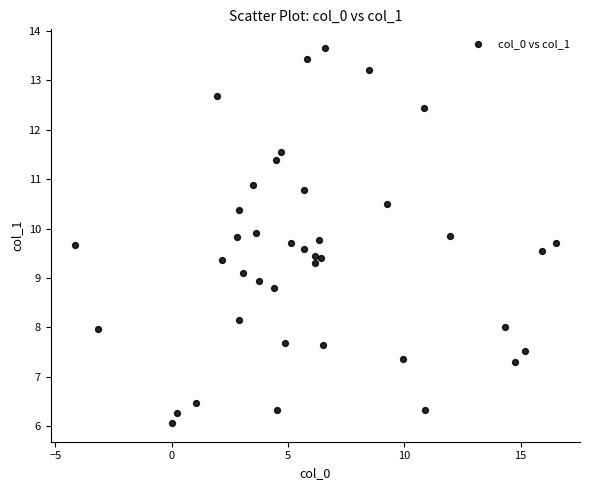

What is the range of Y values (max minus min)?

7.6